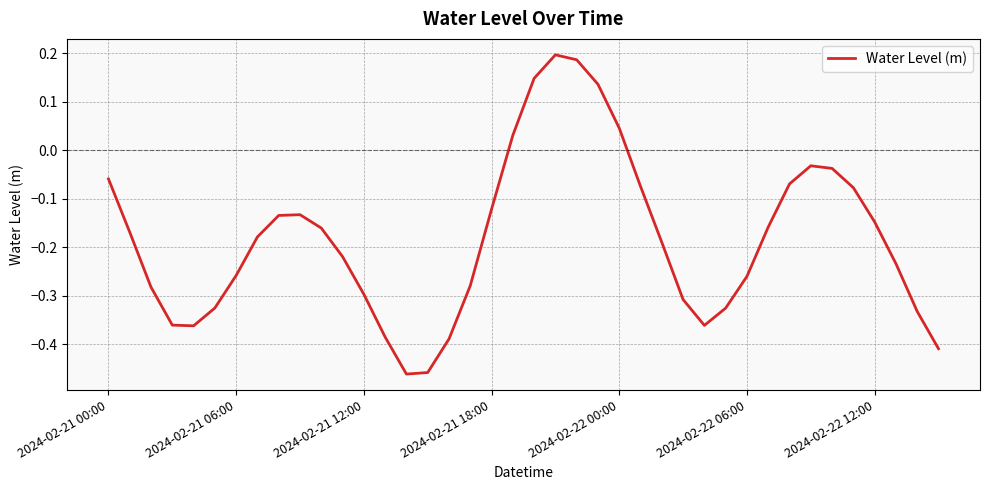

What is the difference between the maximum and minimum values?

0.7